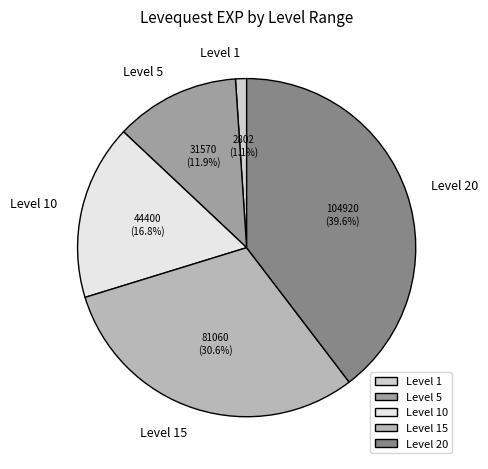

What portion of the pie excludes Level 10?

83.2%